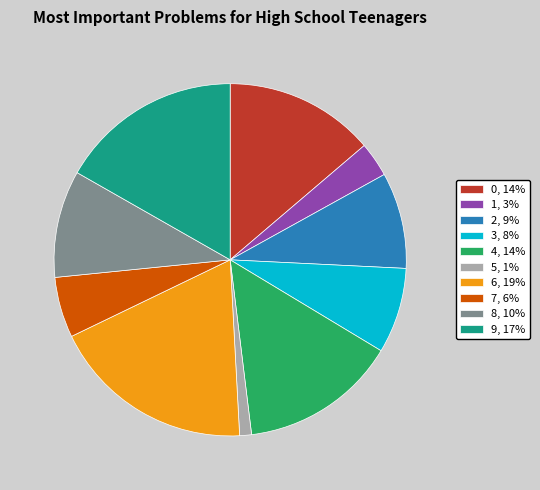

What is the ratio of the value at 5 to the value at 6?

0.1